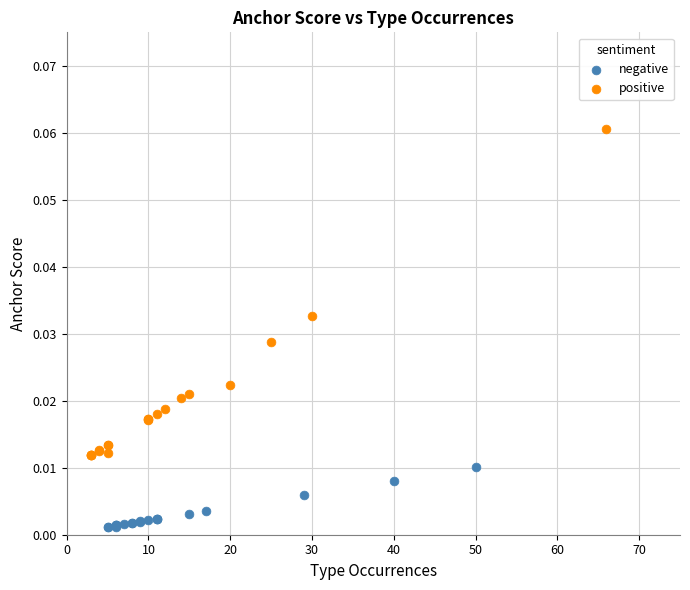

Which series contains the highest Y value?

positive